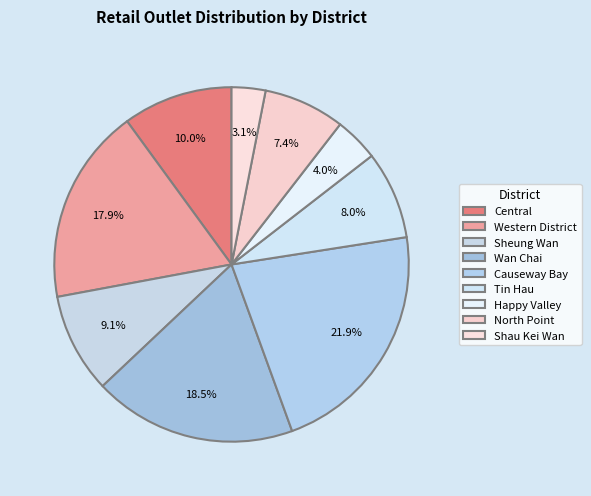

Which category has the biggest portion of the pie?

Causeway Bay